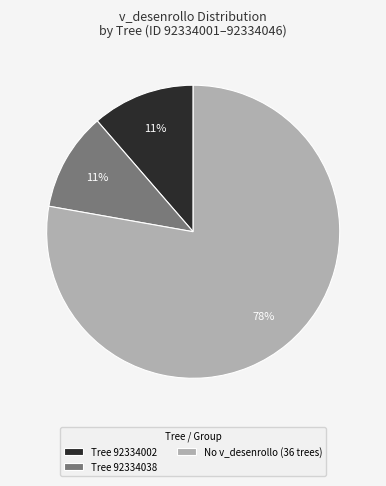

Is there any slice that represents more than half of the pie?

Yes